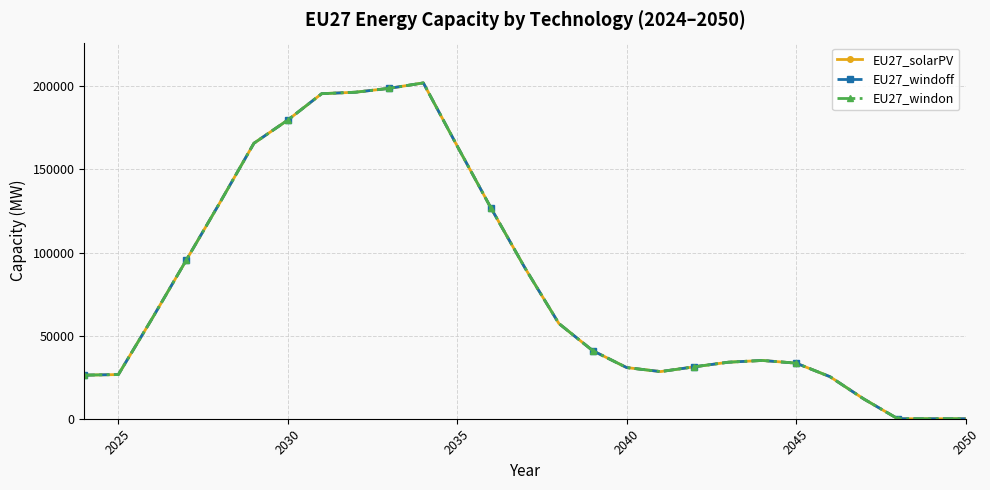

Does the chart have visible grid lines?

Yes